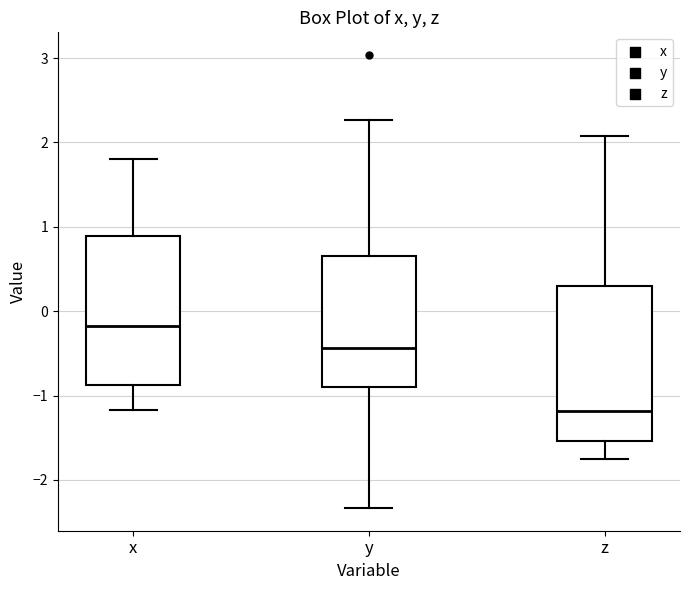

Reading left to right, read every box against the y-axis: the position of its median line, the range the box covers, and the ends of its whiskers. The values are not printed on the chart, so give them approximately, as read against the axis.

x: median -0.2, box -0.9 to 0.9, whiskers -1.2 to 1.8
y: median -0.4, box -0.9 to 0.7, whiskers -2.3 to 2.3
z: median -1.2, box -1.5 to 0.3, whiskers -1.8 to 2.1